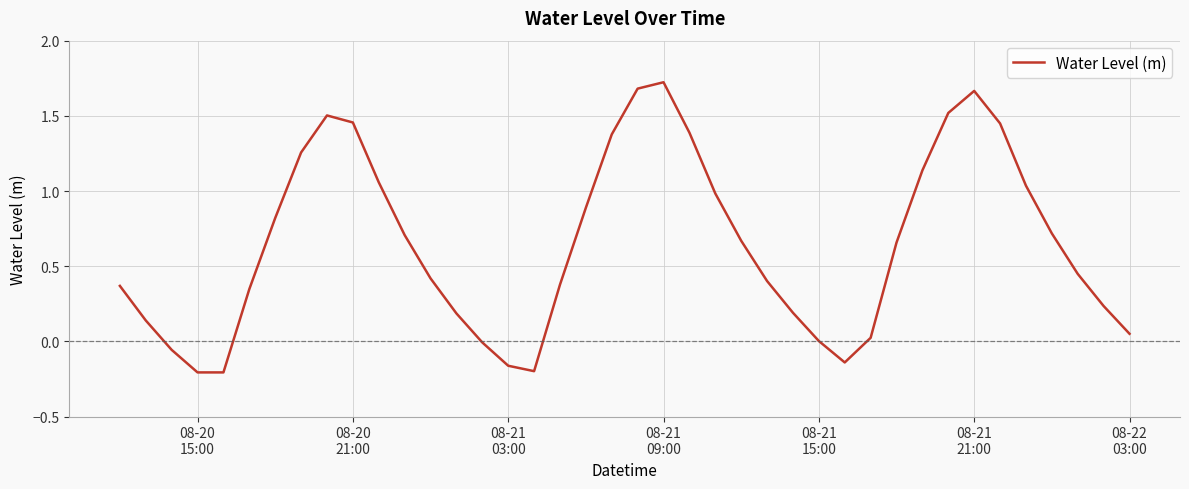

What is the difference between the maximum and minimum values?

1.9